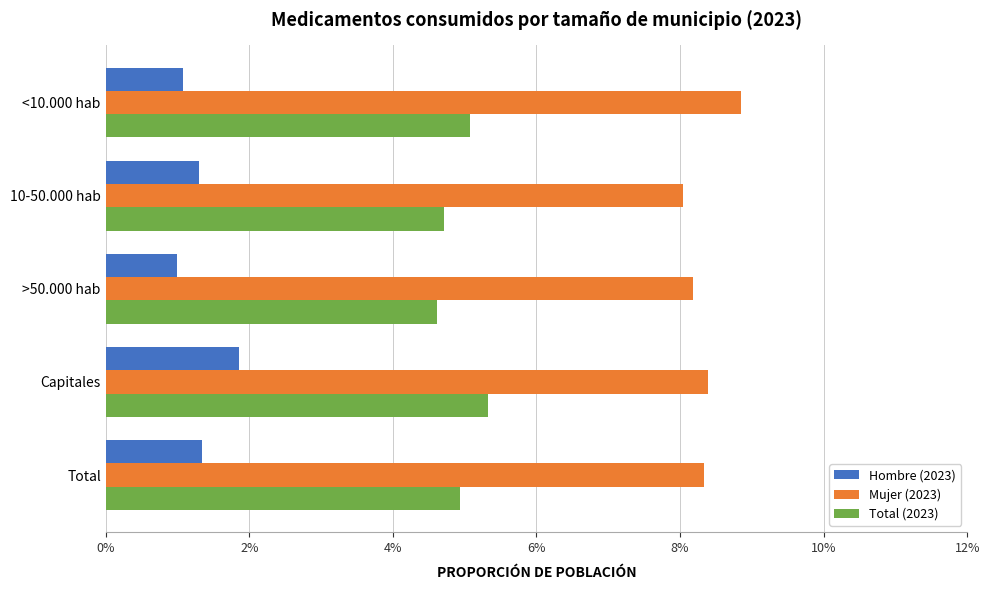

List the labels in order of Total (2023) value, largest first.

Capitales, <10.000 hab, Total, 10-50.000 hab, >50.000 hab